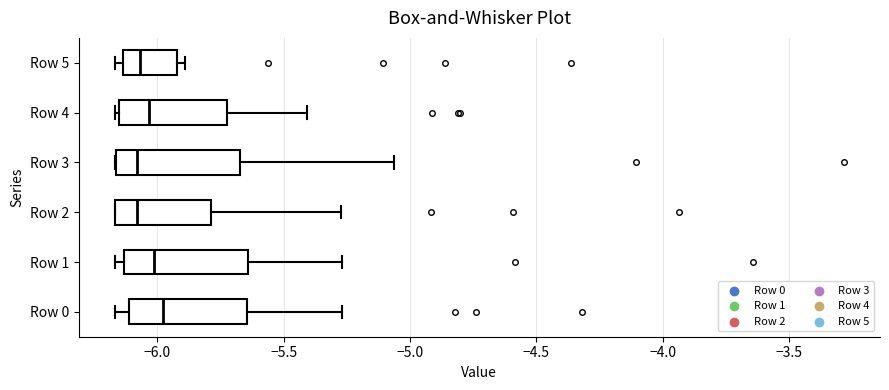

Reading bottom to top, transcribe this box plot: for each box, give where its median line is, the range the box spans, and where its two whiskers end, as read against the x-axis. The values are not printed on the chart, so give them approximately, as read against the axis.

Row 0: median -6.00, box -6.10 to -5.65, whiskers -6.15 to -5.25
Row 1: median -6.00, box -6.15 to -5.65, whiskers -6.15 (just left of the box's left edge) to -5.25
Row 2: median -6.10, box -6.15 to -5.80, whiskers -6.15 to -5.25
Row 3: median -6.10, box -6.15 to -5.65, whiskers -6.15 to -5.05
Row 4: median -6.05, box -6.15 to -5.75, whiskers -6.15 to -5.40
Row 5: median -6.05, box -6.15 to -5.90, whiskers -6.15 (just left of the box's left edge) to -5.90 (just right of the box's right edge)